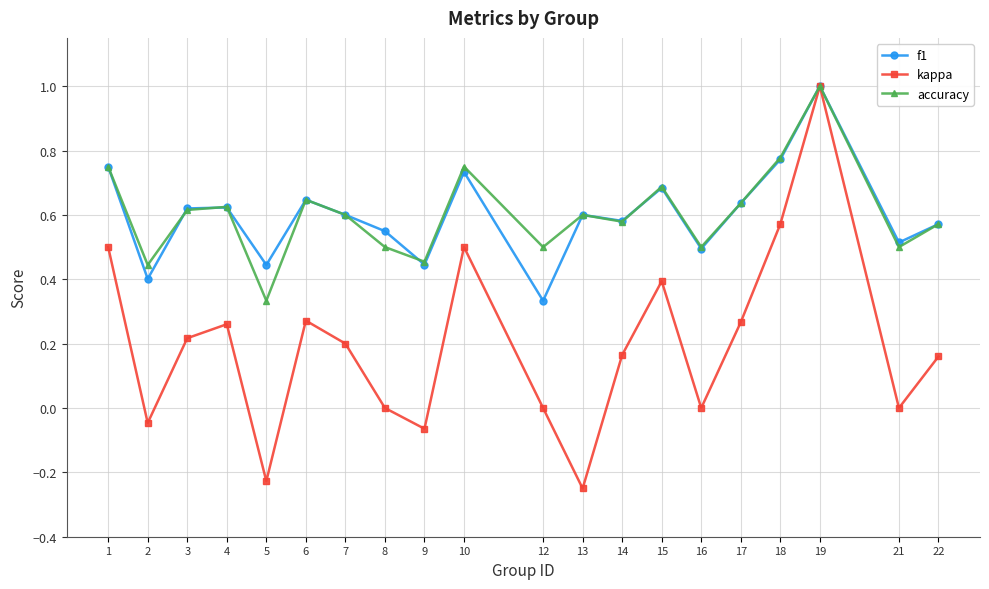

Which series has the widest spread of values?

kappa